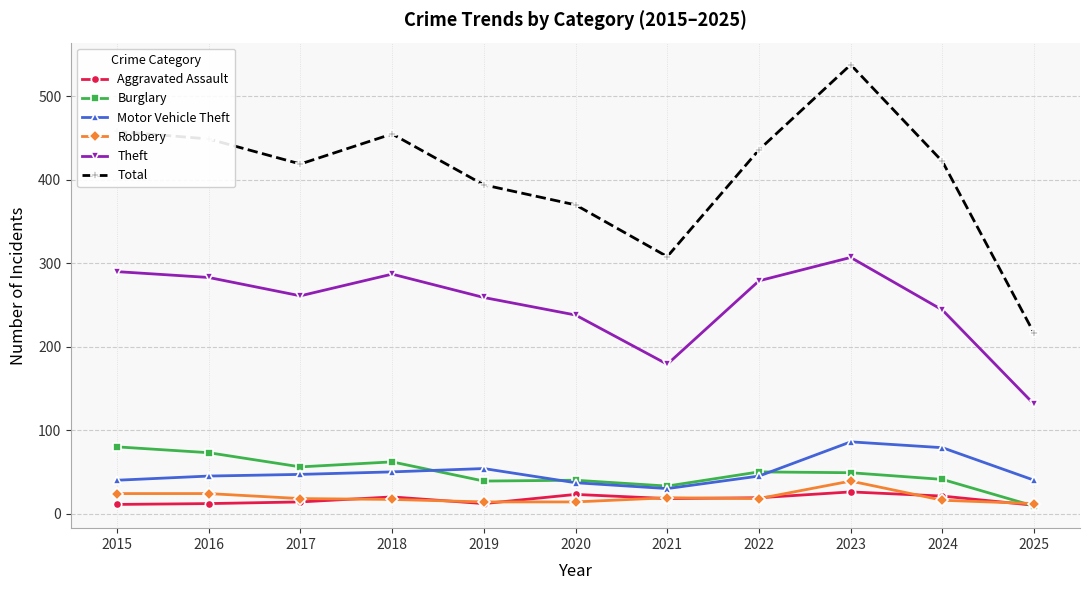

What is the maximum value shown in the chart?

538